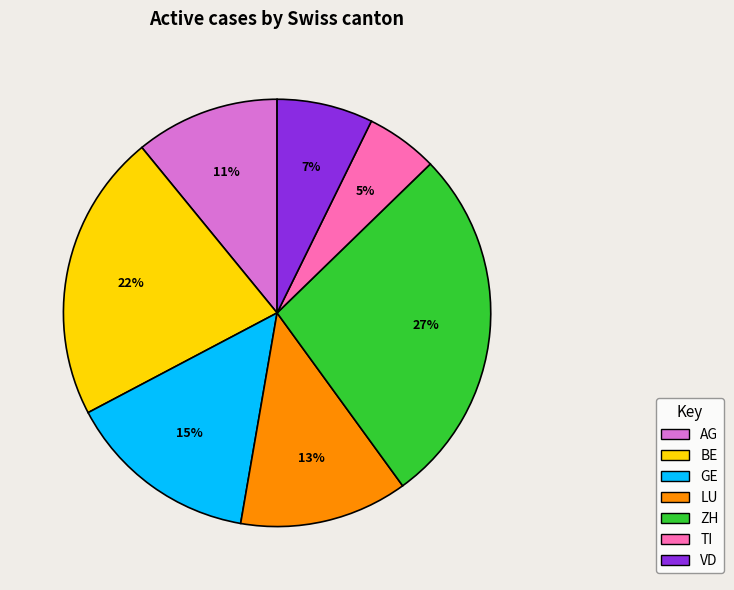

Which category has the biggest portion of the pie?

ZH